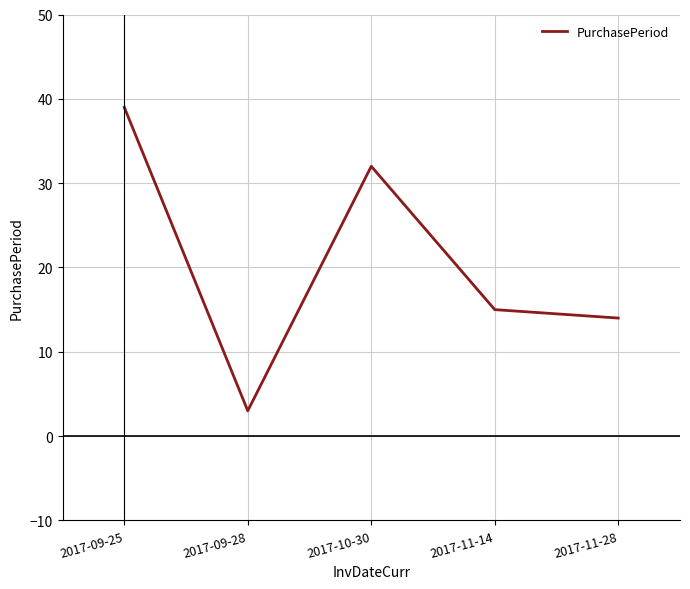

Approximately how many times larger is the value at 2017-09-28 compared to 2017-11-28?

0.2